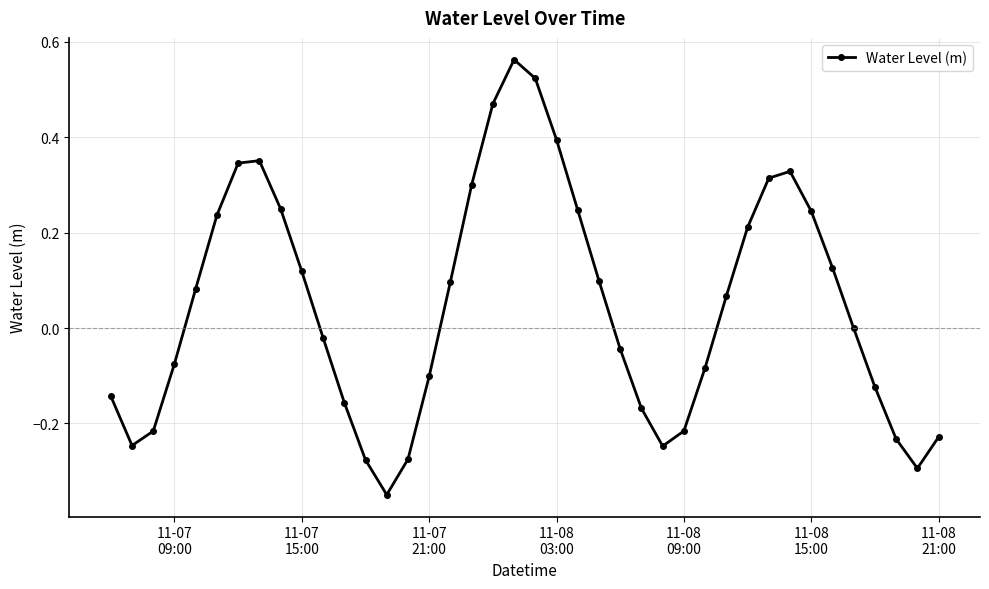

How many interior local valleys (lower than both neighbors) does the data have?

4